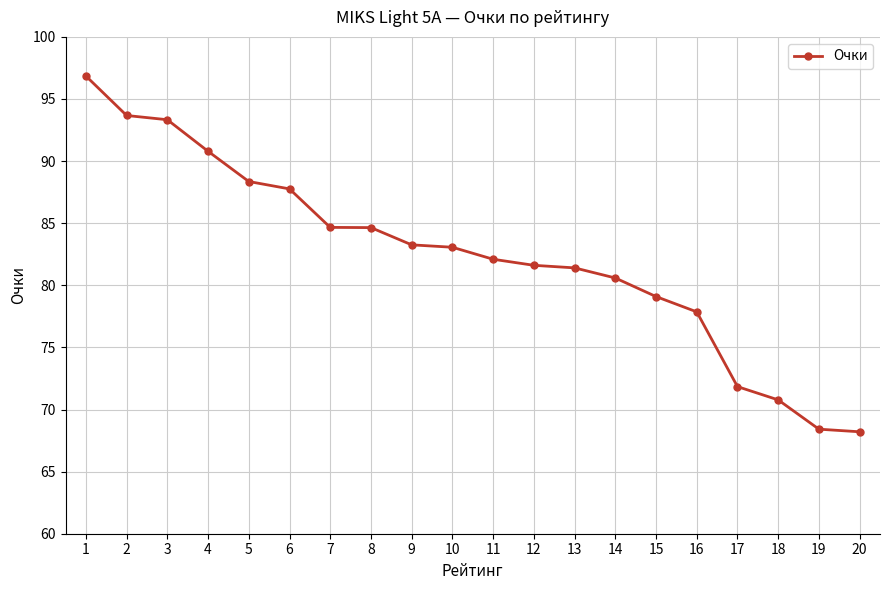

The chart shows a value of 42.7 at 18. True or false?

False